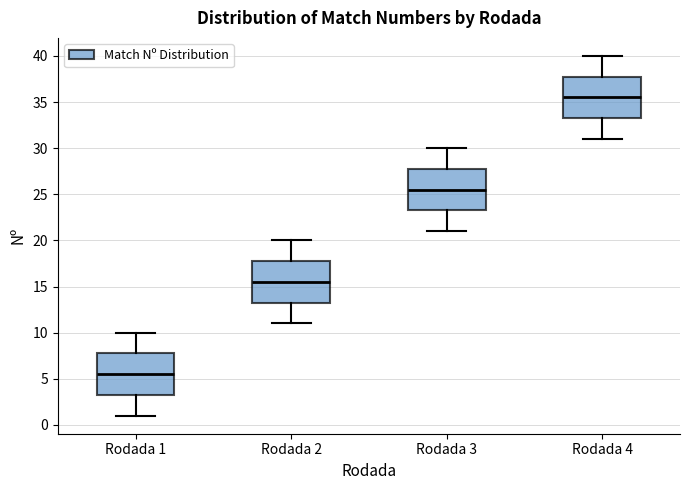

Reading left to right, transcribe this box plot: for each box, give where its median line is, the range the box spans, and where its two whiskers end, as read against the y-axis. The values are not printed on the chart, so give them approximately, as read against the axis.

Rodada 1: median 5.5, box 3.5 to 8.0, whiskers 1.0 to 10.0
Rodada 2: median 15.5, box 13.5 to 18.0, whiskers 11.0 to 20.0
Rodada 3: median 25.5, box 23.5 to 28.0, whiskers 21.0 to 30.0
Rodada 4: median 35.5, box 33.5 to 38.0, whiskers 31.0 to 40.0